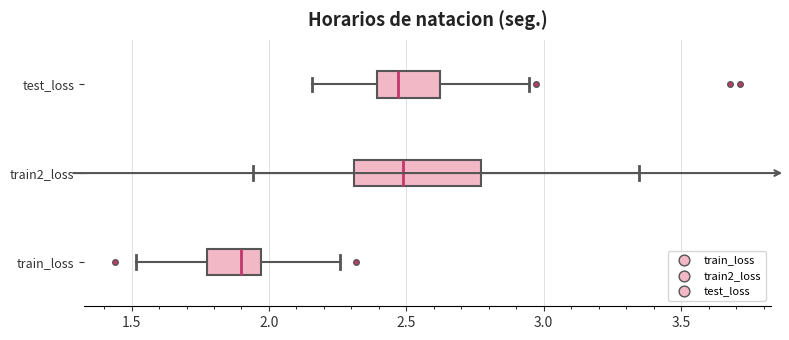

Reading bottom to top, read every box against the x-axis: the position of its median line, the range the box covers, and the ends of its whiskers. The values are not printed on the chart, so give them approximately, as read against the axis.

train_loss: median 1.90, box 1.75 to 1.95, whiskers 1.50 to 2.25
train2_loss: median 2.50, box 2.30 to 2.75, whiskers 1.95 to 3.35
test_loss: median 2.45, box 2.40 to 2.60, whiskers 2.15 to 2.95